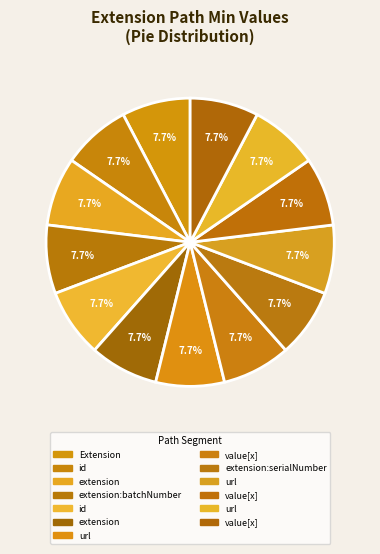

Which category has the biggest portion of the pie?

Extension.extension:batchNumber.url